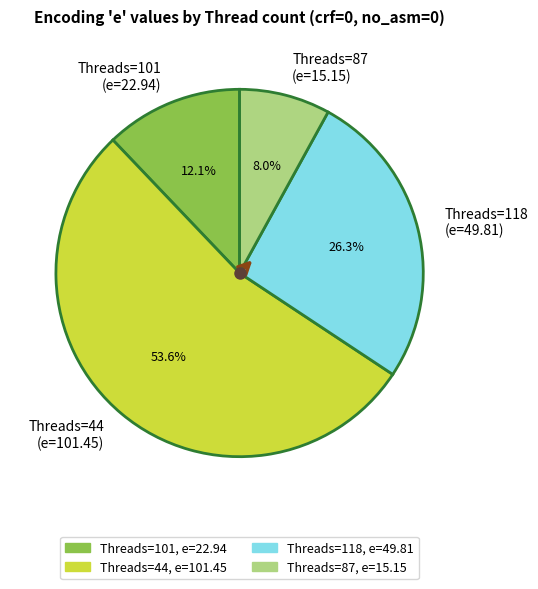

Approximately how many times larger is the value at Threads=44 (e=101.45) compared to Threads=87 (e=15.15)?

6.7